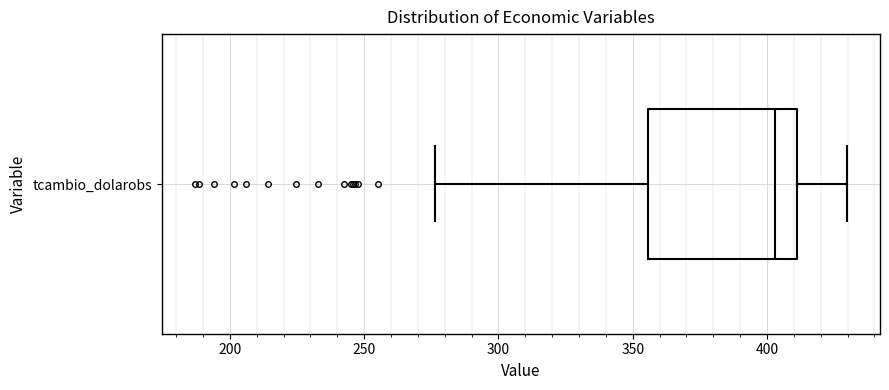

Where does the left whisker of the box for tcambio_dolarobs end on the x-axis? The values are not printed on the chart, so give them approximately, as read against the axis.

275